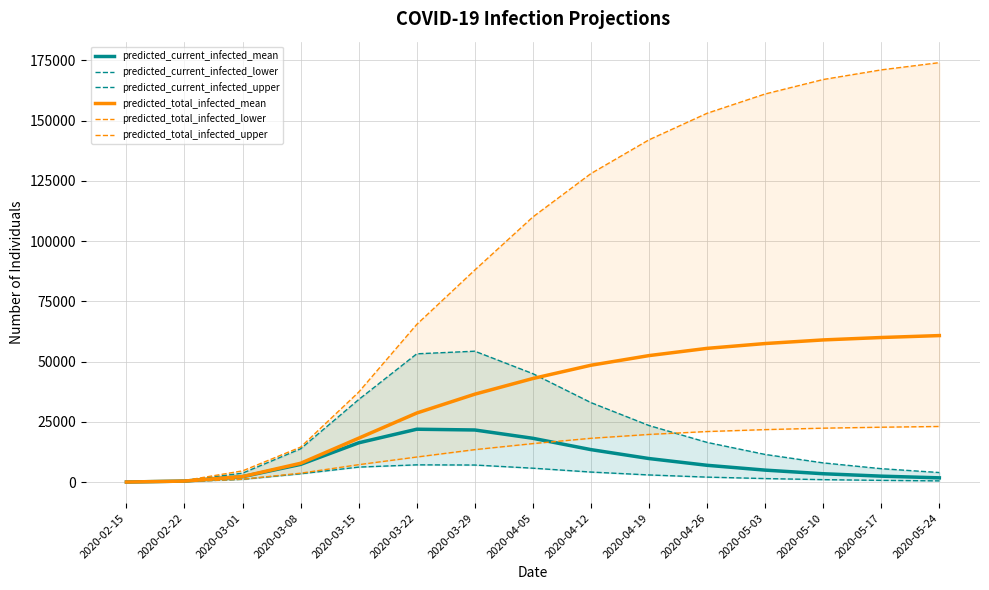

What is the total value across all series at 2020-03-22?

186934